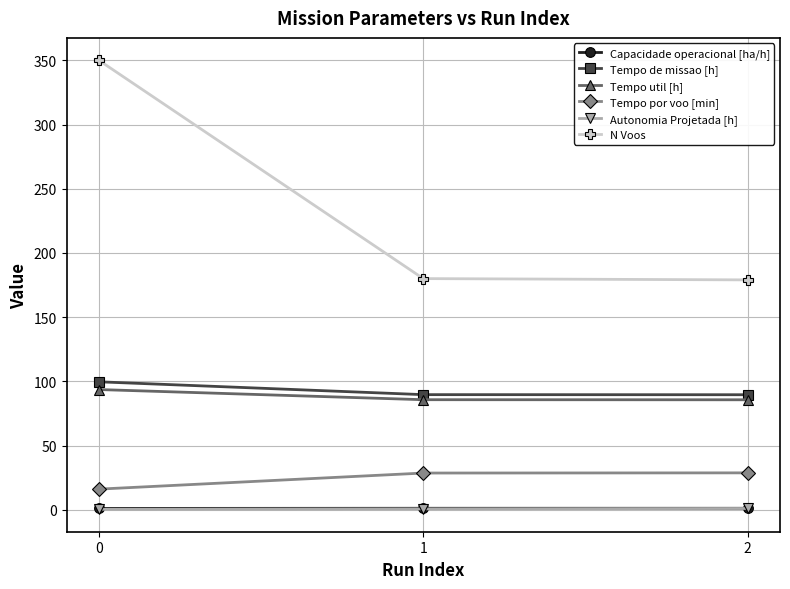

Does the chart have visible grid lines?

Yes